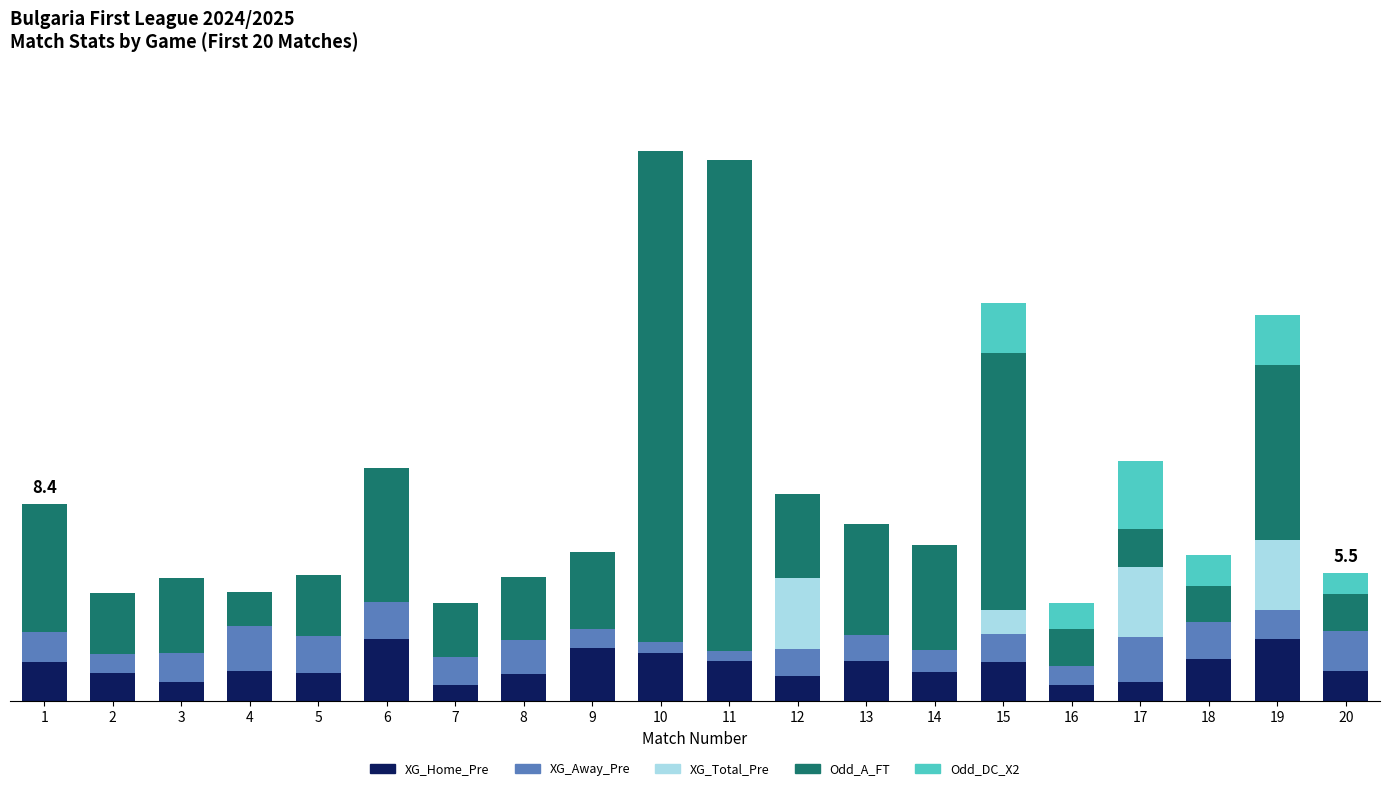

At how many categories does at least one series exceed 19?

2